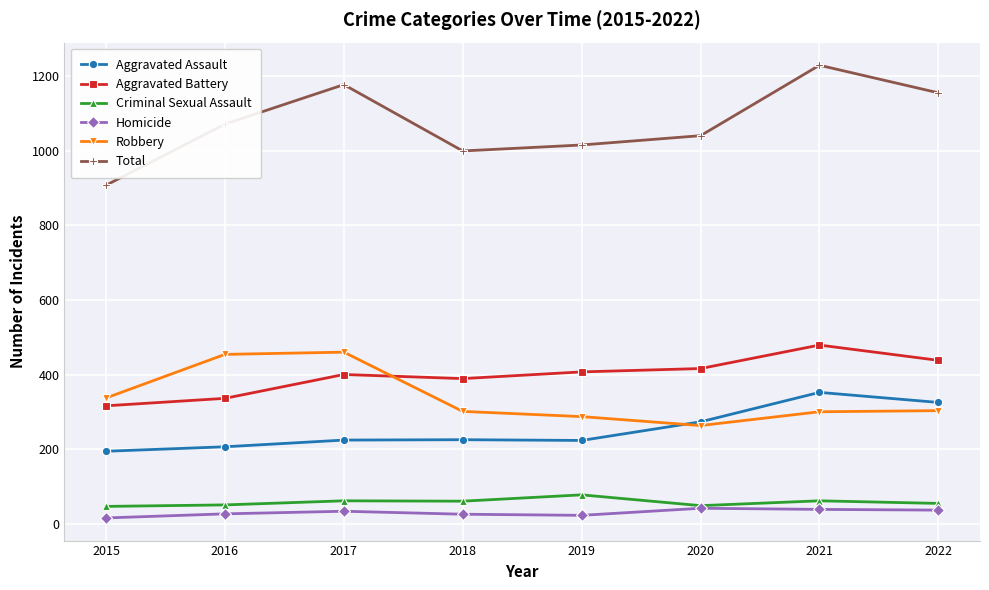

At which label is Total closest to 1069?

2016